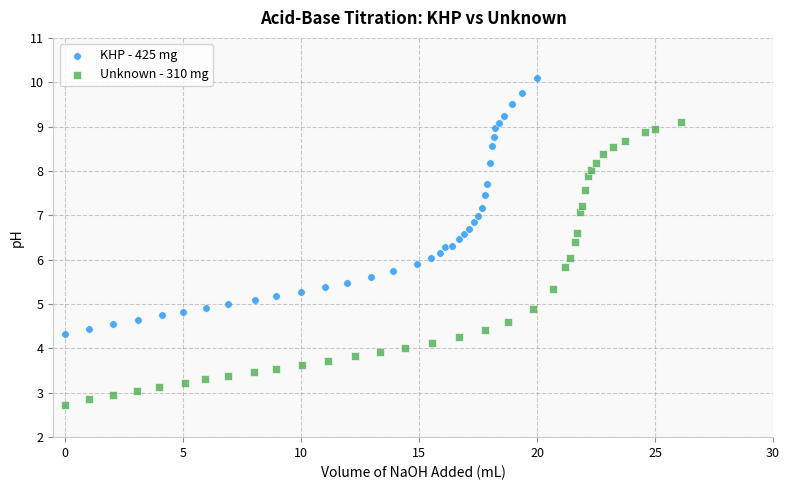

Which series has the largest Y range (max minus min)?

Unknown - 310 mg